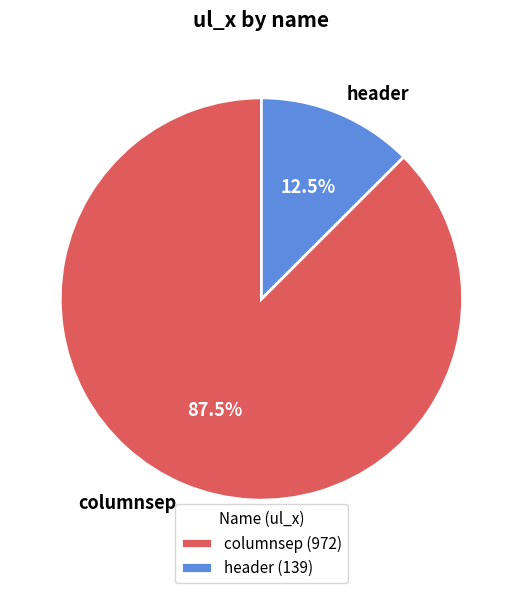

True or false: columnsep accounts for 99% of the total.

False